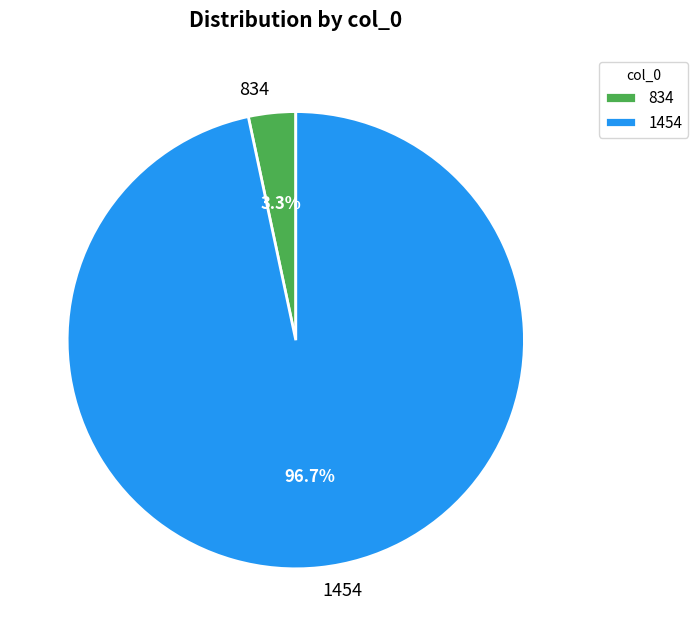

To the nearest percent, what is the combined percentage of 1454 and 834?

100%